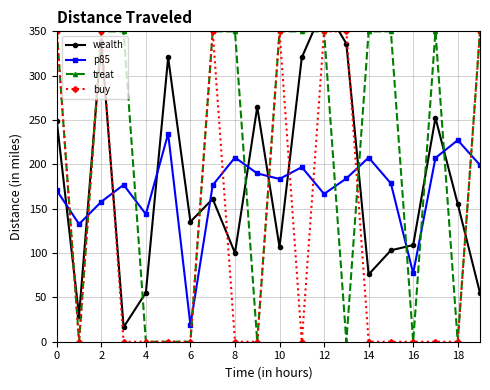

How many intersections are there between p85 and buy?

10